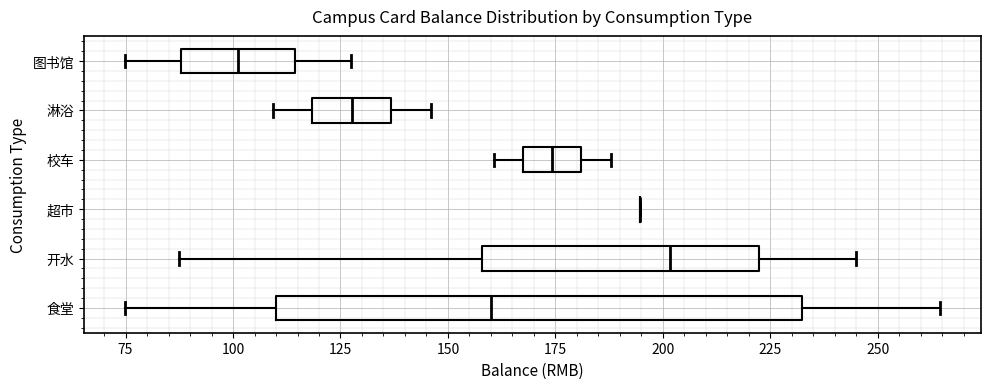

Where is the left edge of the box for 食堂 on the x-axis? The values are not printed on the chart, so give them approximately, as read against the axis.

110